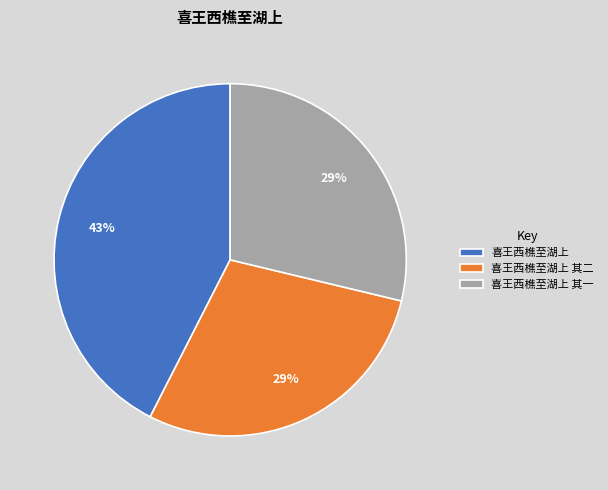

How many slices are in this pie chart?

3